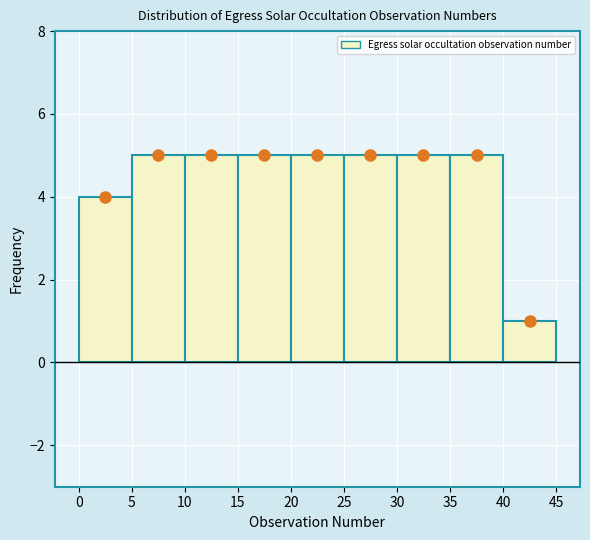

What is the height of the bar covering 40 to 45 on the x-axis? The values are not printed on the chart, so give them approximately, as read against the axis.

1